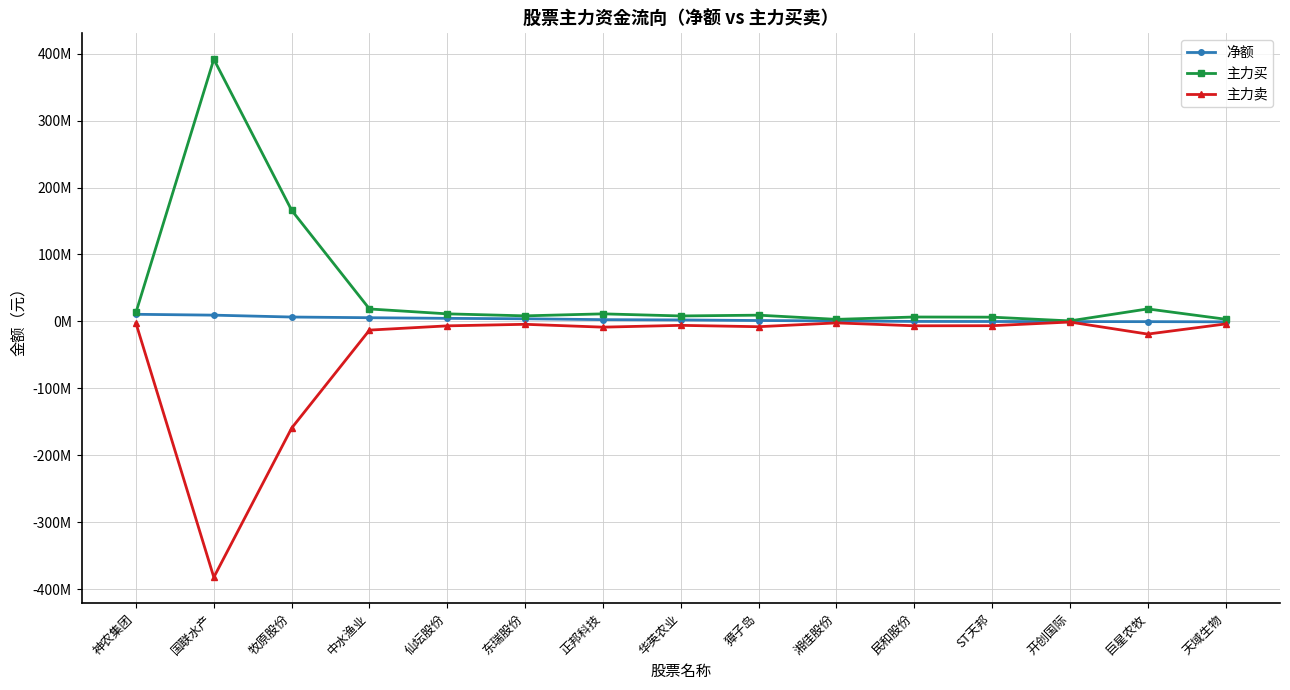

True or false: 净额 has a value of 1952773 at 獐子岛.

False